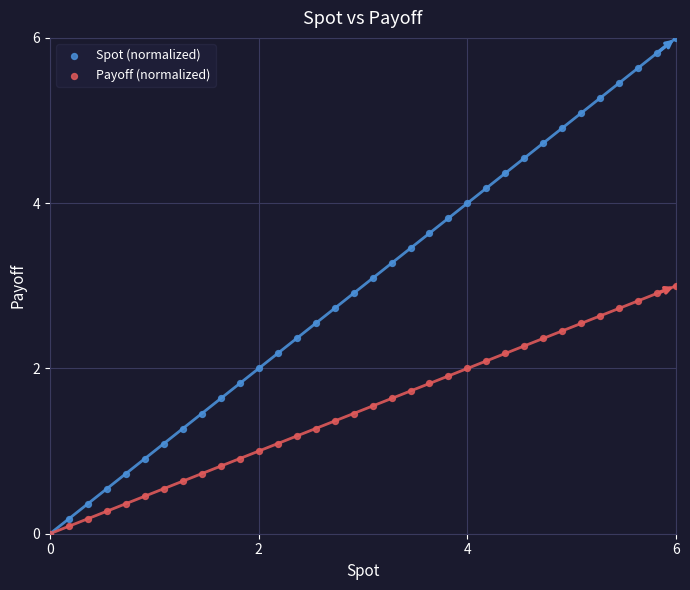

What are all the series names shown in the legend?

Spot (normalized), Payoff (normalized)